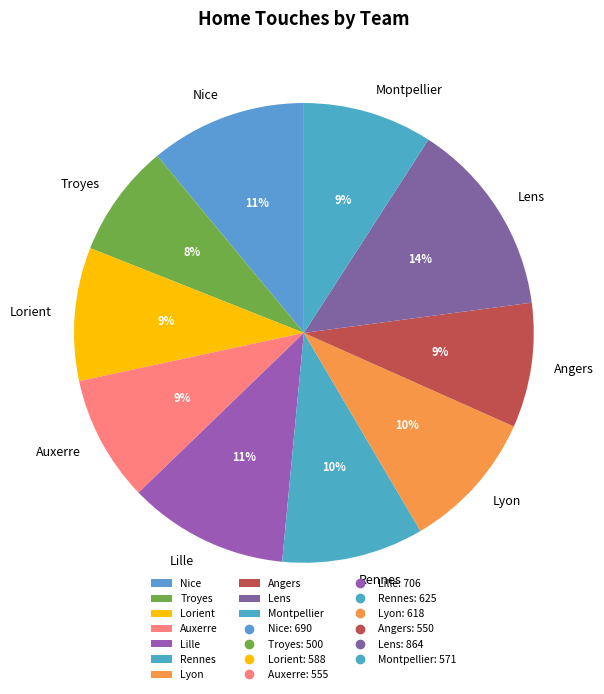

How many slices are in this pie chart?

10